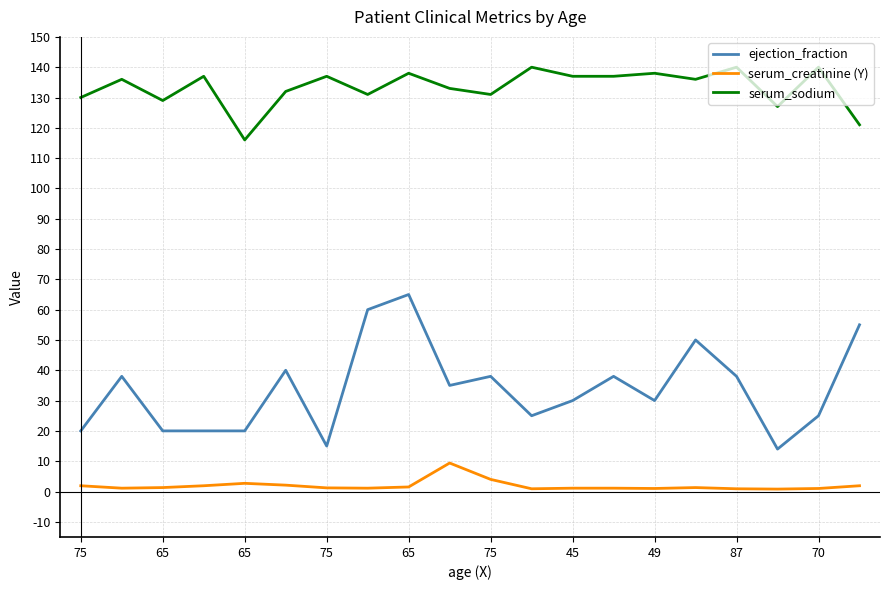

What is the greatest value displayed?

140.0